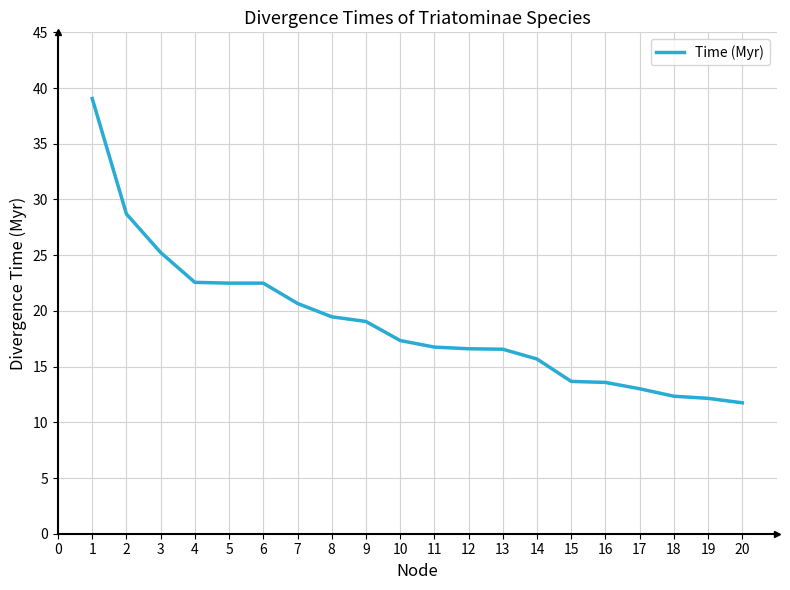

Count the number of data series in this chart.

1